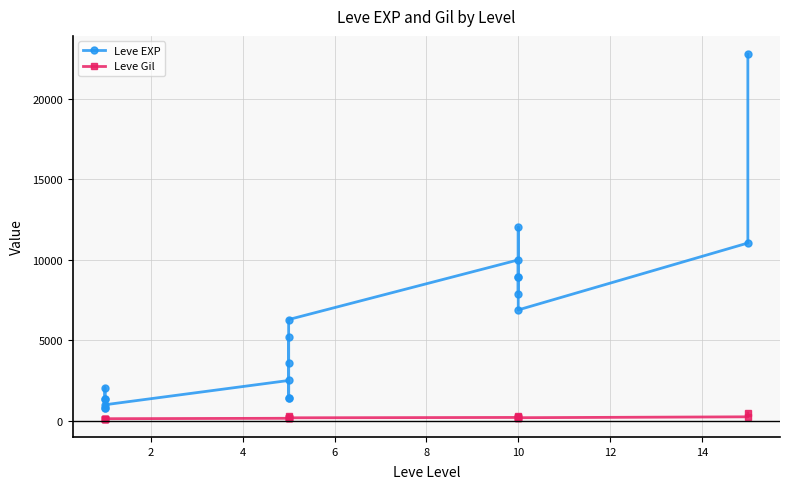

Which series has the largest total across all categories?

Leve EXP